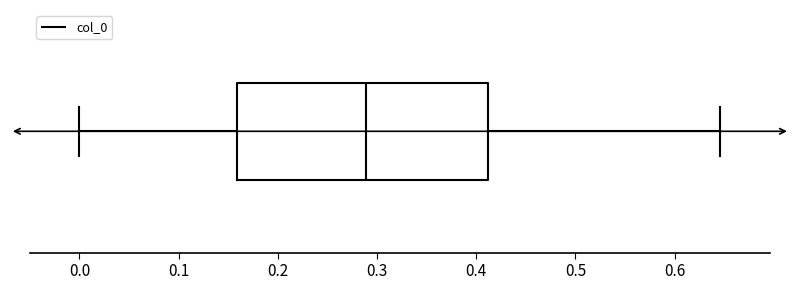

Where is the right edge of the box on the x-axis? The values are not printed on the chart, so give them approximately, as read against the axis.

0.41